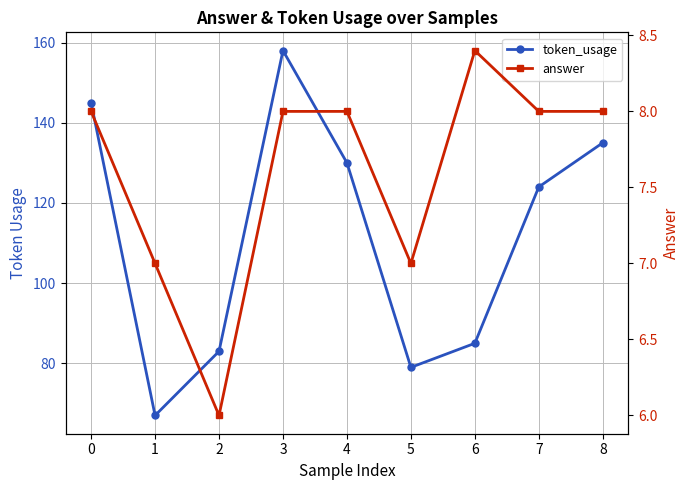

How many interior local valleys does the answer series have?

2